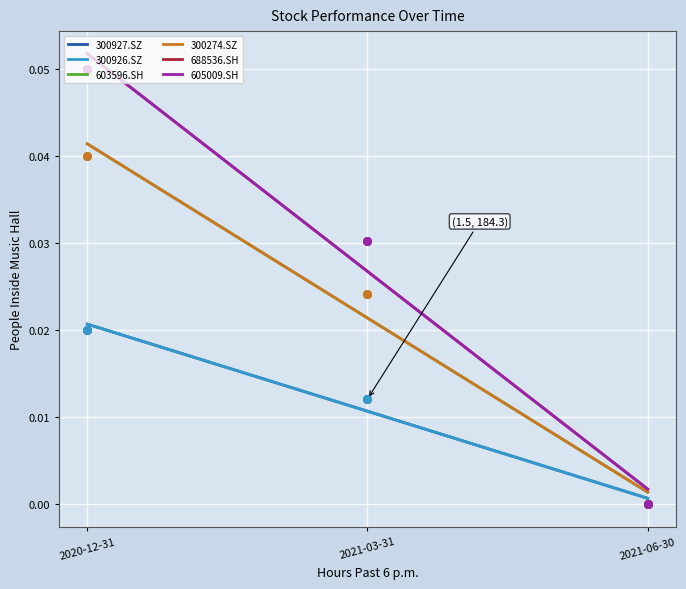

Which series has the widest spread of Y values?

688536.SH